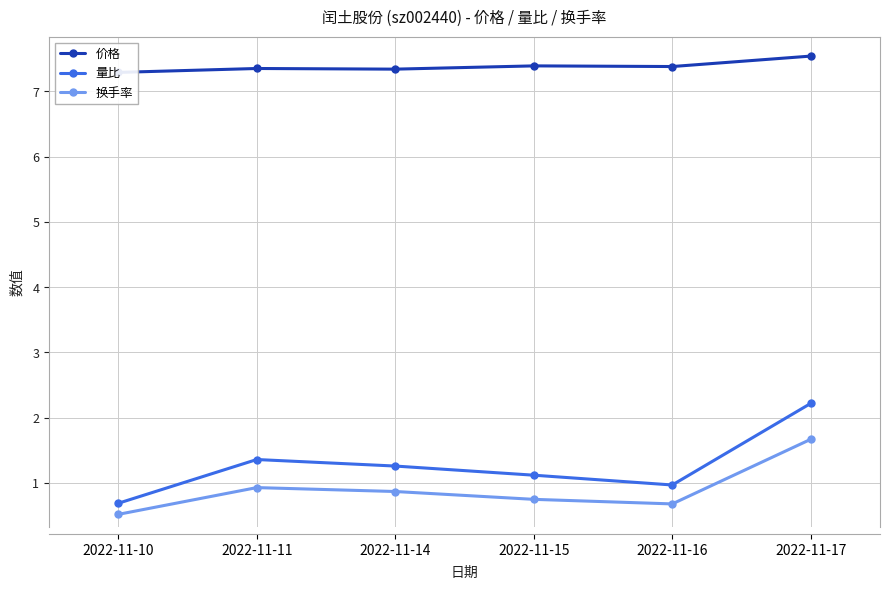

How many lines are shown in the chart?

3